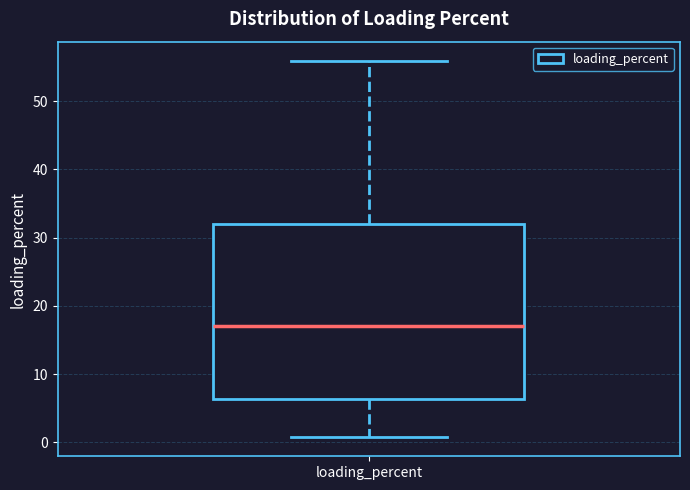

Read this box plot against the y-axis: the position of the median line, the range covered by the box, and the ends of both whiskers. The values are not printed on the chart, so give them approximately, as read against the axis.

median 17, box 6 to 32, whiskers 1 to 56